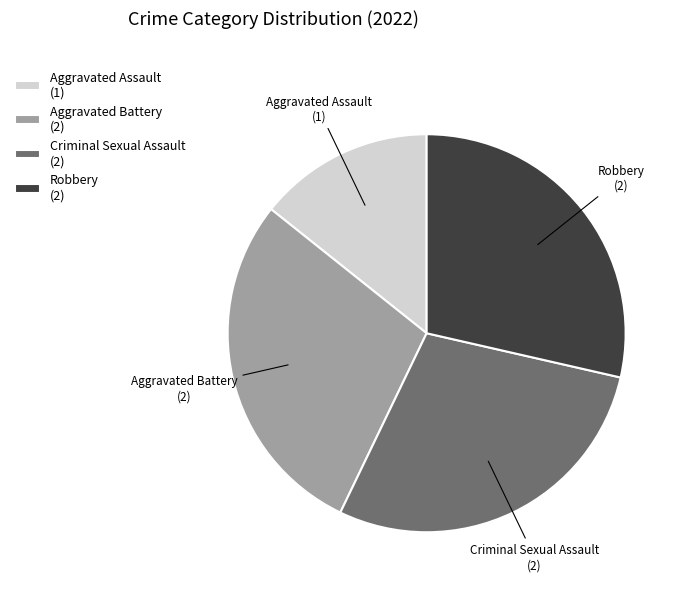

Does any single category account for the majority?

No